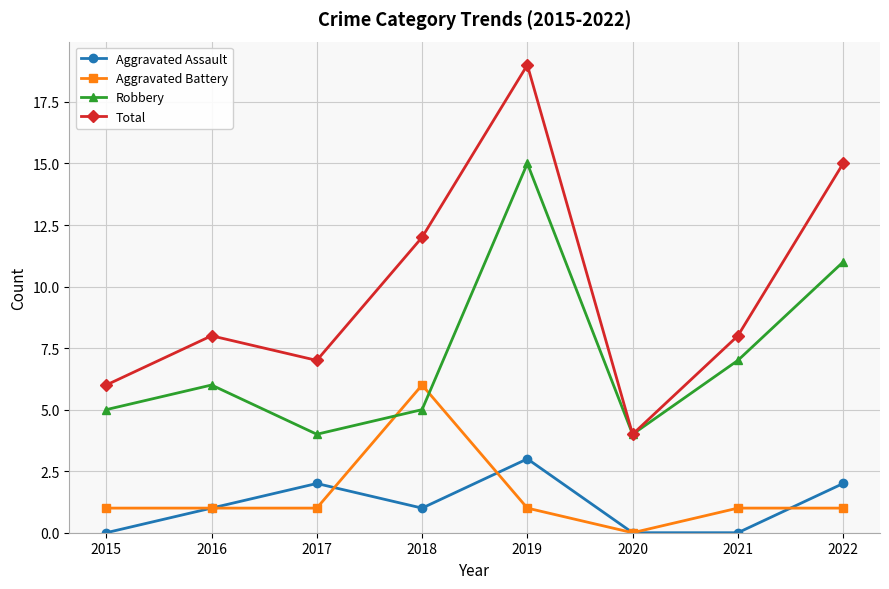

Count the number of categories in the chart.

8